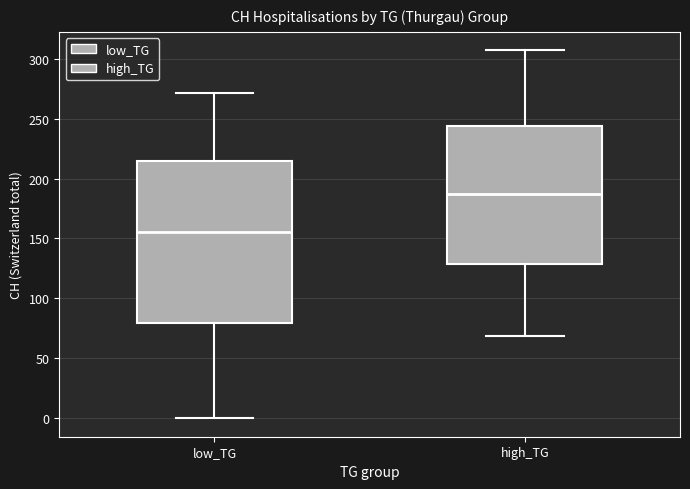

Reading left to right, read every box against the y-axis: the position of its median line, the range the box covers, and the ends of its whiskers. The values are not printed on the chart, so give them approximately, as read against the axis.

low_TG: median 155, box 80 to 215, whiskers 0 to 270
high_TG: median 190, box 130 to 245, whiskers 70 to 305